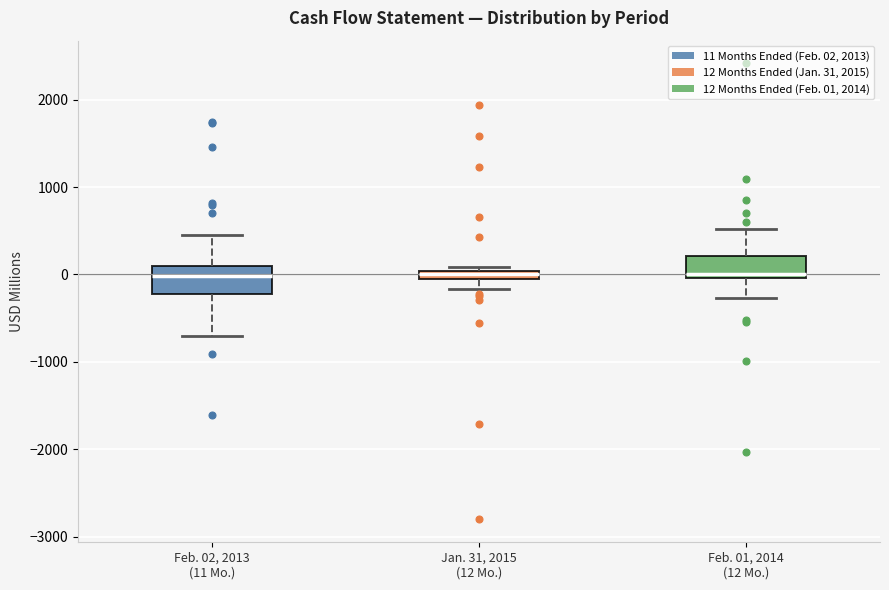

Where does the lower whisker of the box for Jan. 31, 2015 (12 Mo.) end on the y-axis? The values are not printed on the chart, so give them approximately, as read against the axis.

-200